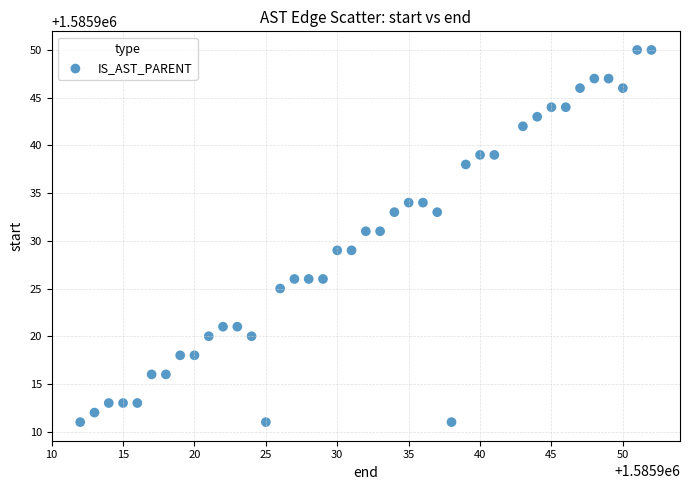

What is the range of Y values (max minus min)?

39